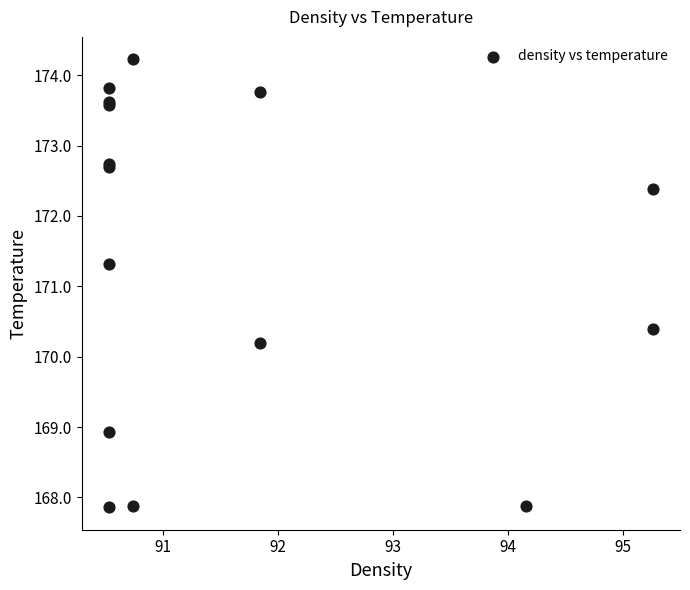

What Y value in the scatter plot is closest to 171?

171.3